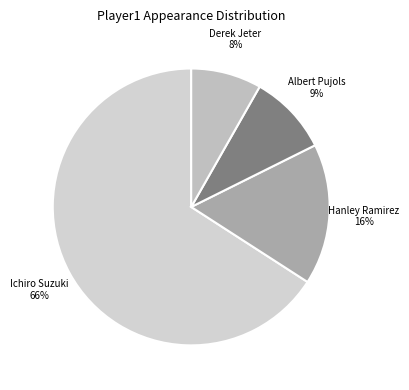

Is the sum of Derek Jeter and Ichiro Suzuki greater than half?

Yes